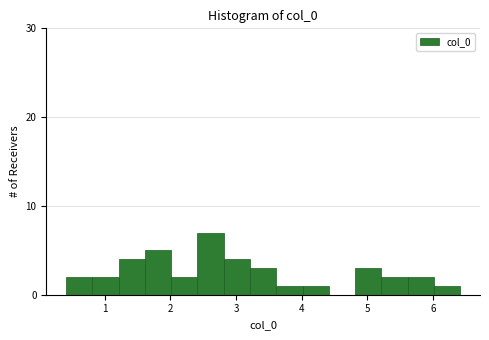

Around what value on the x-axis is the tallest bar? Give the approximate position of its centre, as read against the axis.

2.6